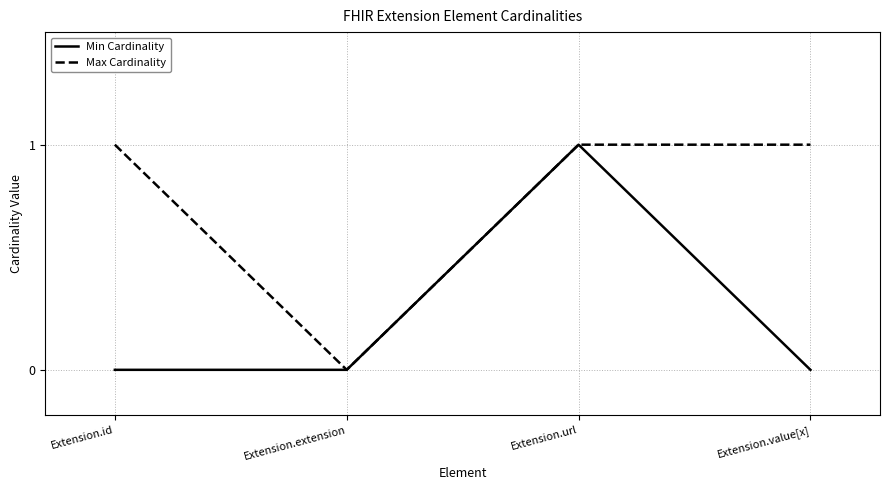

Rank the series at Extension.value[x] from highest to lowest value.

Max Cardinality, Min Cardinality